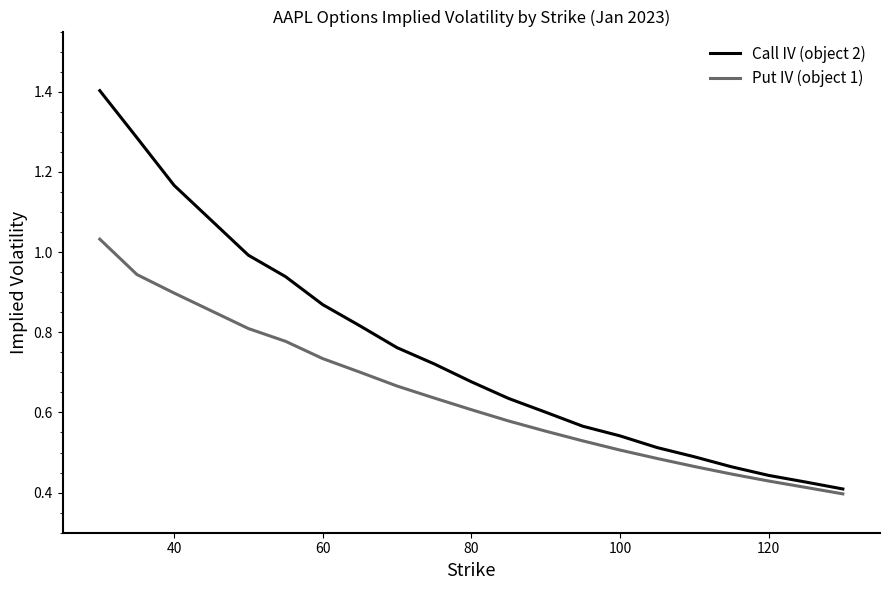

Which series has the widest spread of values?

Call IV (object 2)